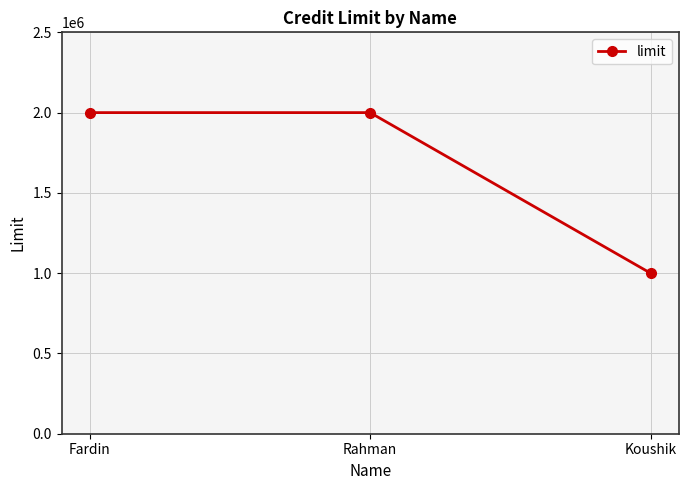

What is the average value?

1666667